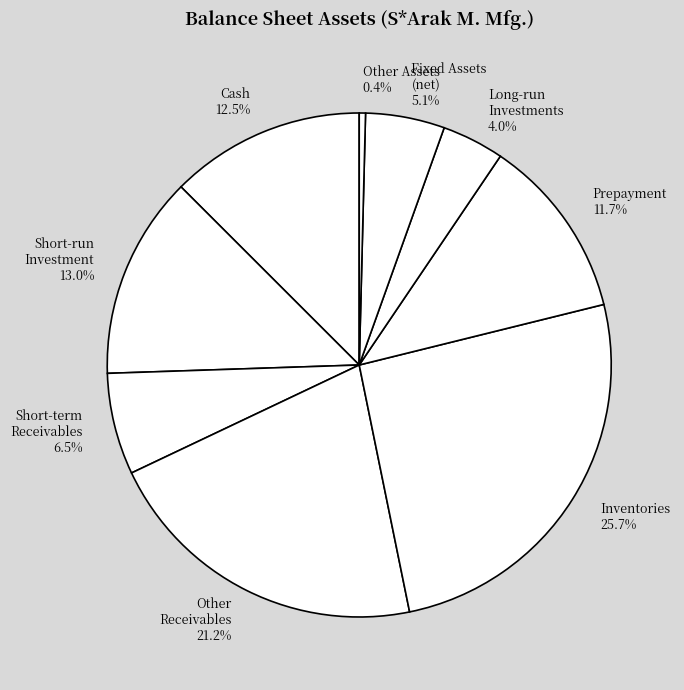

How many segments does this pie chart have?

9